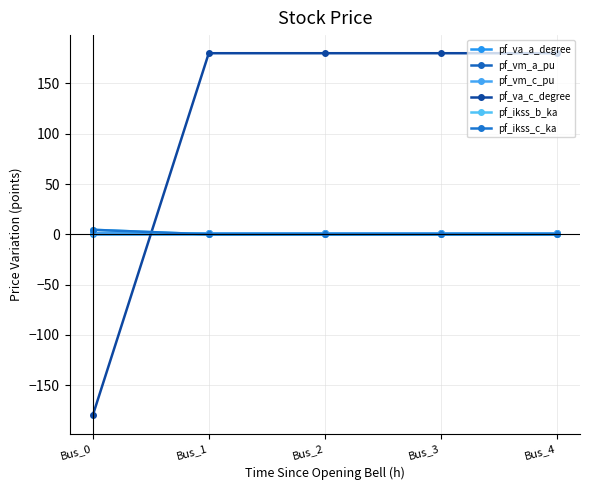

List the series in order of their peak value, lowest first.

pf_va_a_degree, pf_vm_a_pu, pf_vm_c_pu, pf_ikss_b_ka, pf_ikss_c_ka, pf_va_c_degree